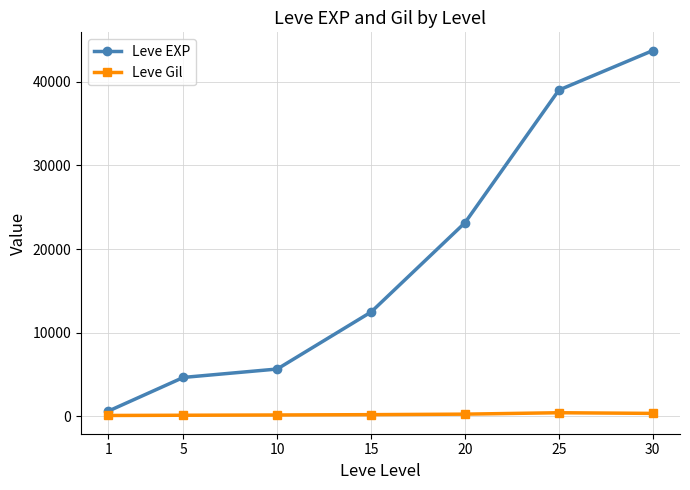

Rank the series at 10 from lowest to highest value.

Leve Gil, Leve EXP